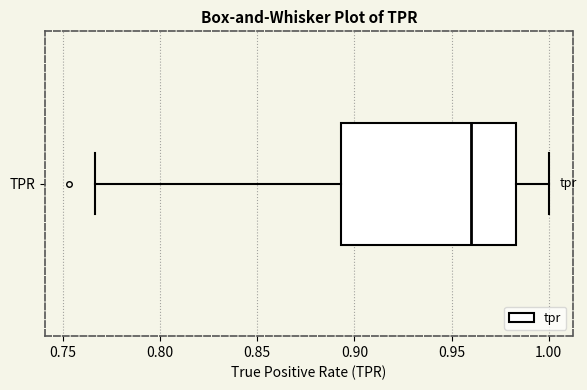

Where is the left edge of the box for TPR on the x-axis? The values are not printed on the chart, so give them approximately, as read against the axis.

0.895